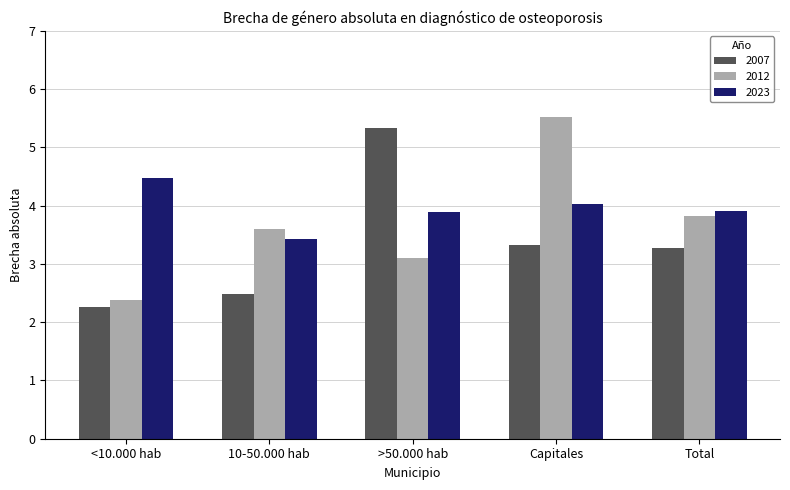

True or false: 2012 has a value of 2.4 at <10.000 hab.

True